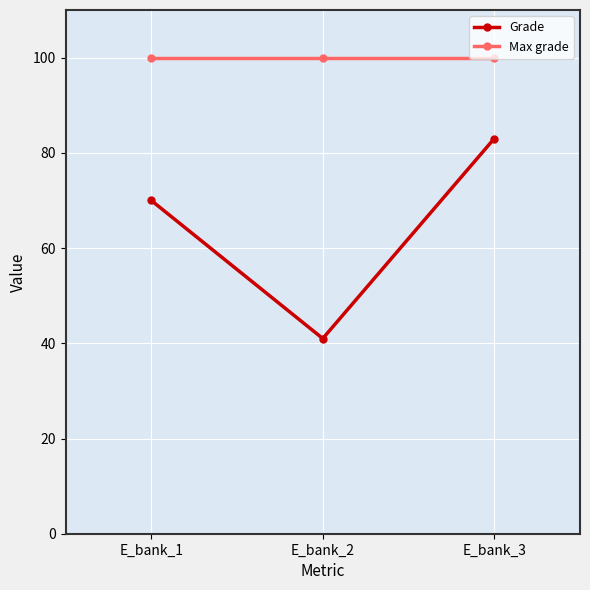

How many series are shown in this chart?

2